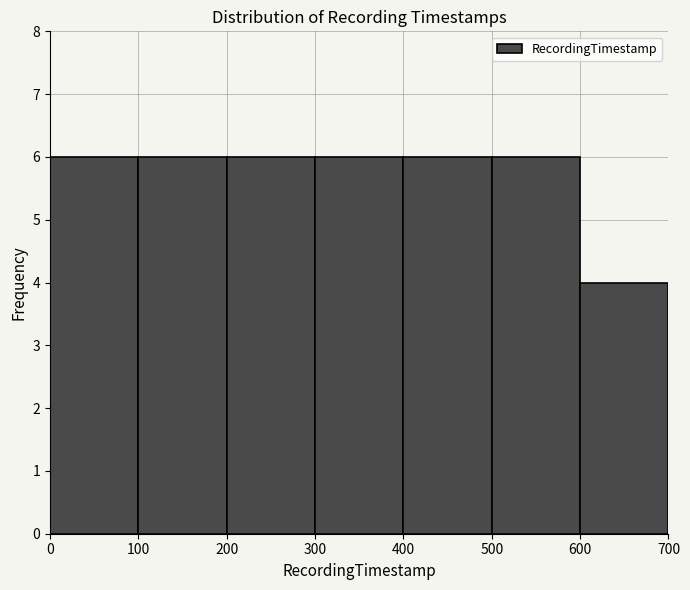

Reading left to right, list every bar in this chart as the range it spans on the x-axis followed by its height. The values are not printed on the chart, so give them approximately, as read against the axis.

0 to 100: 6
100 to 200: 6
200 to 300: 6
300 to 400: 6
400 to 500: 6
500 to 600: 6
600 to 700: 4